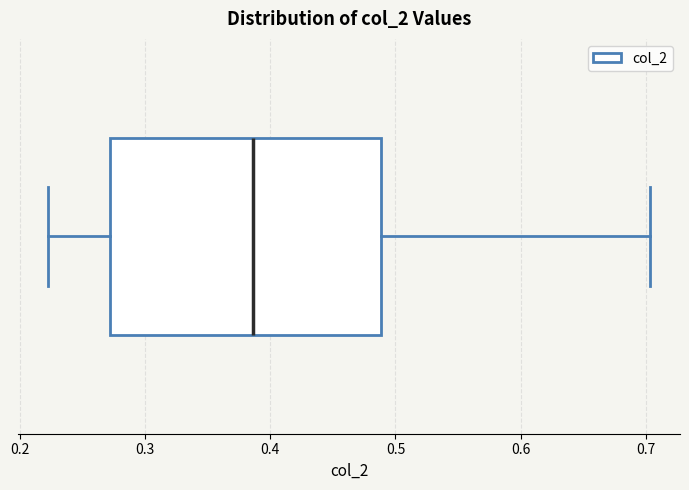

Read this box plot against the x-axis: the position of the median line, the range covered by the box, and the ends of both whiskers. The values are not printed on the chart, so give them approximately, as read against the axis.

median 0.39, box 0.27 to 0.49, whiskers 0.22 to 0.70